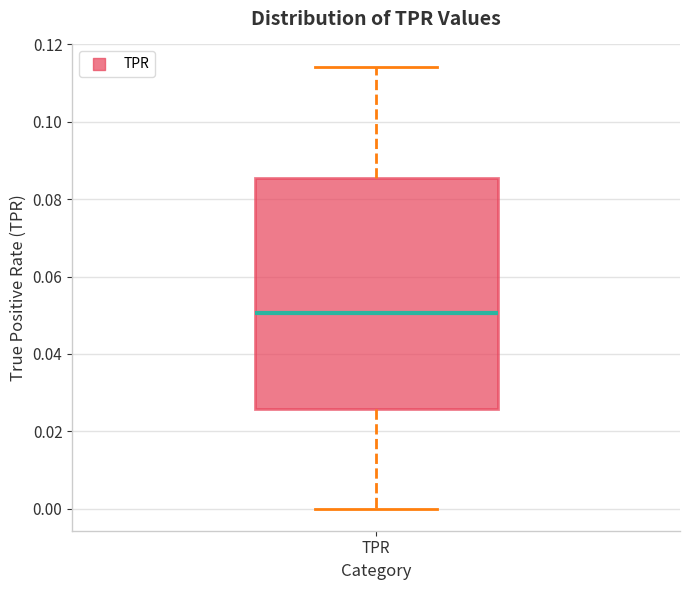

Where is the upper edge of the box for TPR on the y-axis? The values are not printed on the chart, so give them approximately, as read against the axis.

0.086